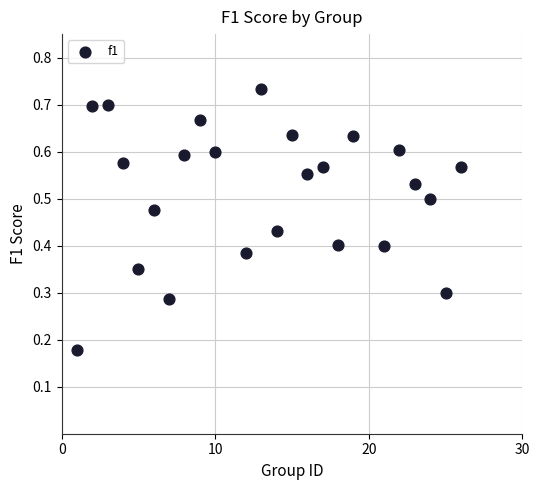

What is the range of X values (max minus min)?

25.0